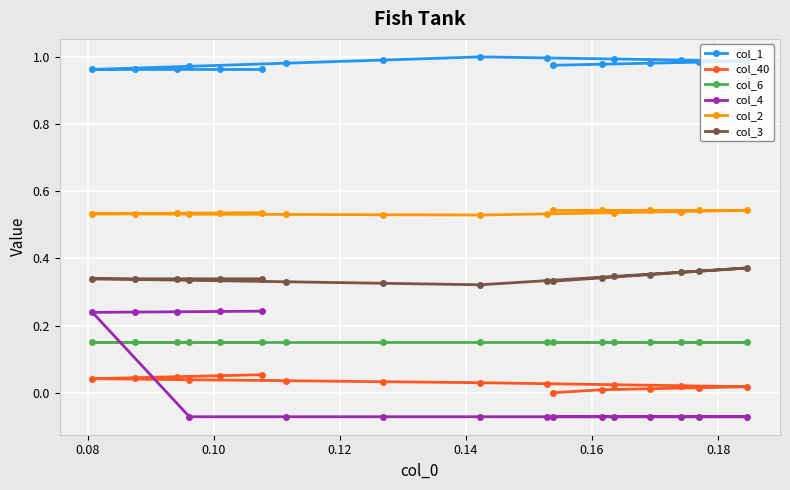

True or false: col_2 and col_6 intersect in this chart.

False